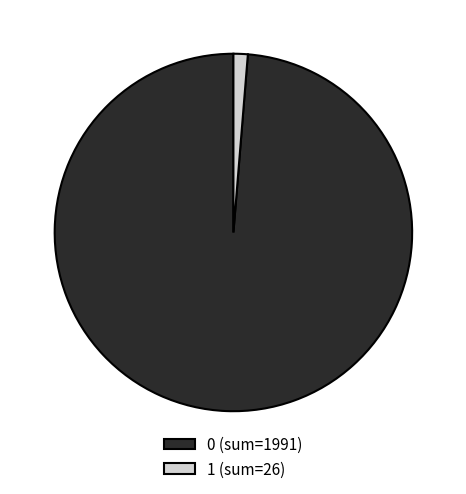

Which slice is the largest?

0 (sum=1991)